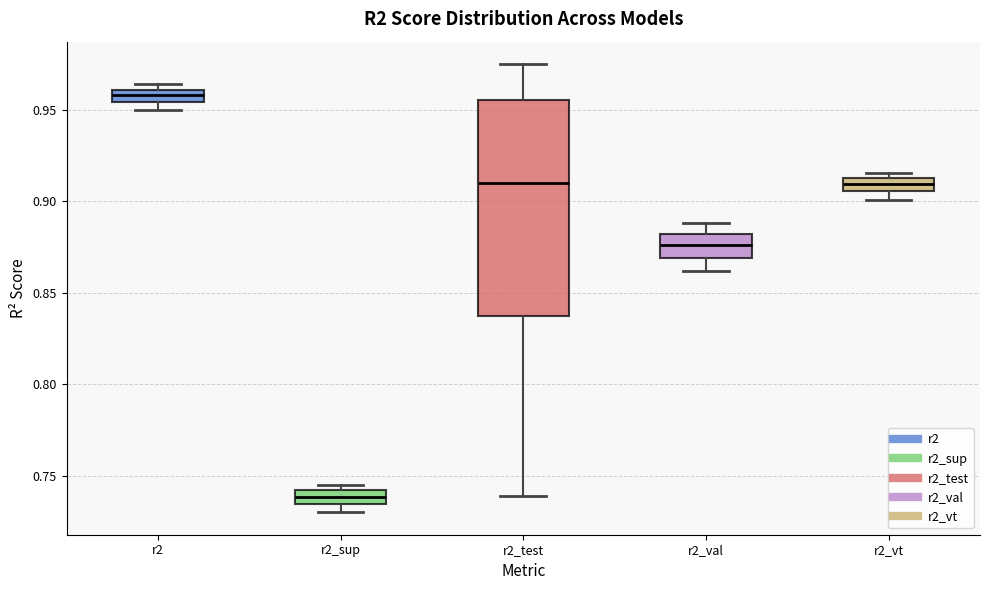

Comparing the boxes themselves (not the whiskers), which one is the tallest?

r2_test